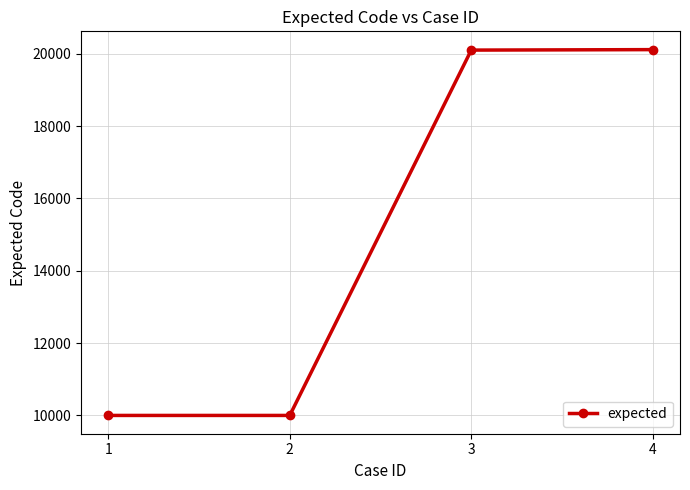

At which label is the value closest to 15058?

3